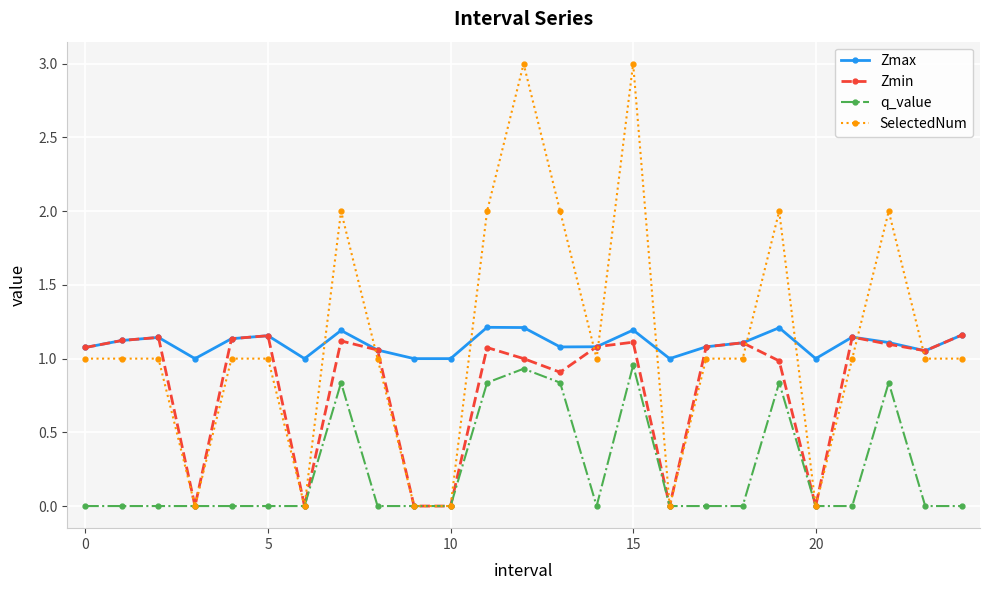

True or false: q_value has more than 0 points higher than both neighbors.

True